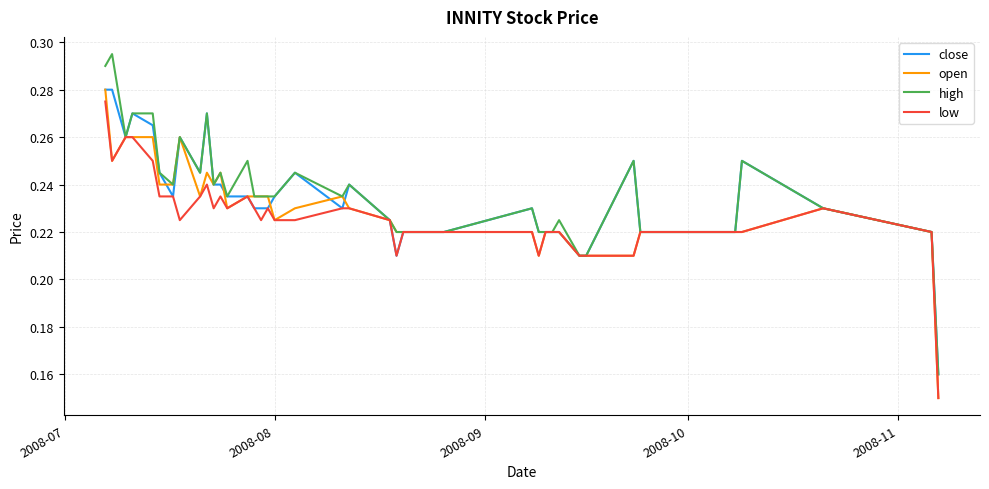

Rank the series by their average value, from lowest to highest.

low, open, close, high